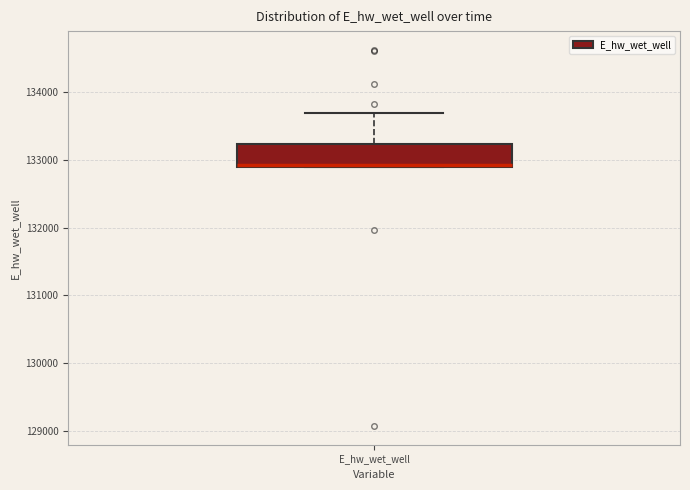

Where does the upper whisker of the box for E_hw_wet_well end on the y-axis? The values are not printed on the chart, so give them approximately, as read against the axis.

133700